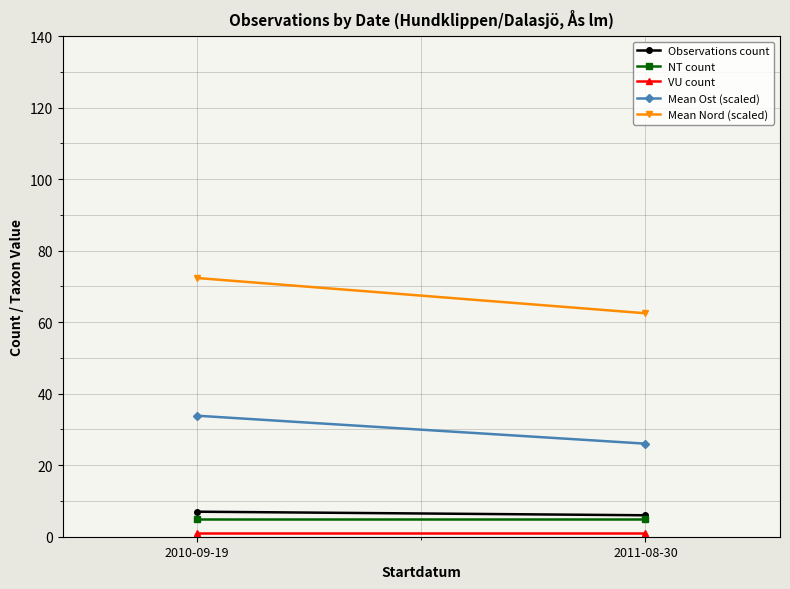

Which label corresponds to the smallest value in the chart?

2010-09-19